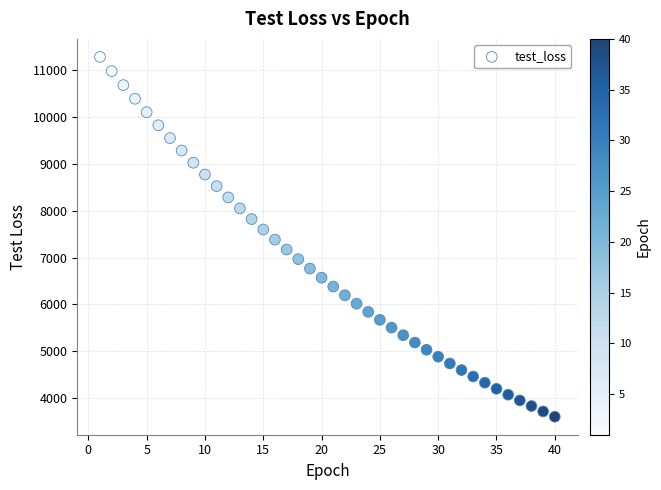

What is the range of X values (max minus min)?

39.0